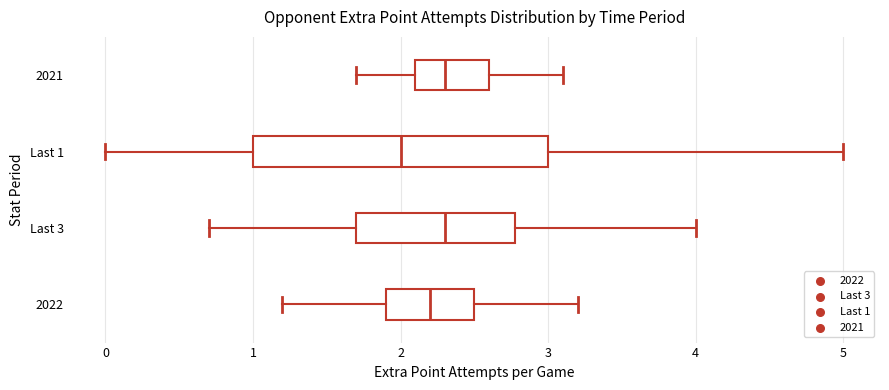

Reading bottom to top, read every box against the x-axis: the position of its median line, the range the box covers, and the ends of its whiskers. The values are not printed on the chart, so give them approximately, as read against the axis.

2022: median 2.2, box 1.9 to 2.5, whiskers 1.2 to 3.2
Last 3: median 2.3, box 1.7 to 2.8, whiskers 0.7 to 4.0
Last 1: median 2.0, box 1.0 to 3.0, whiskers 0.0 to 5.0
2021: median 2.3, box 2.1 to 2.6, whiskers 1.7 to 3.1